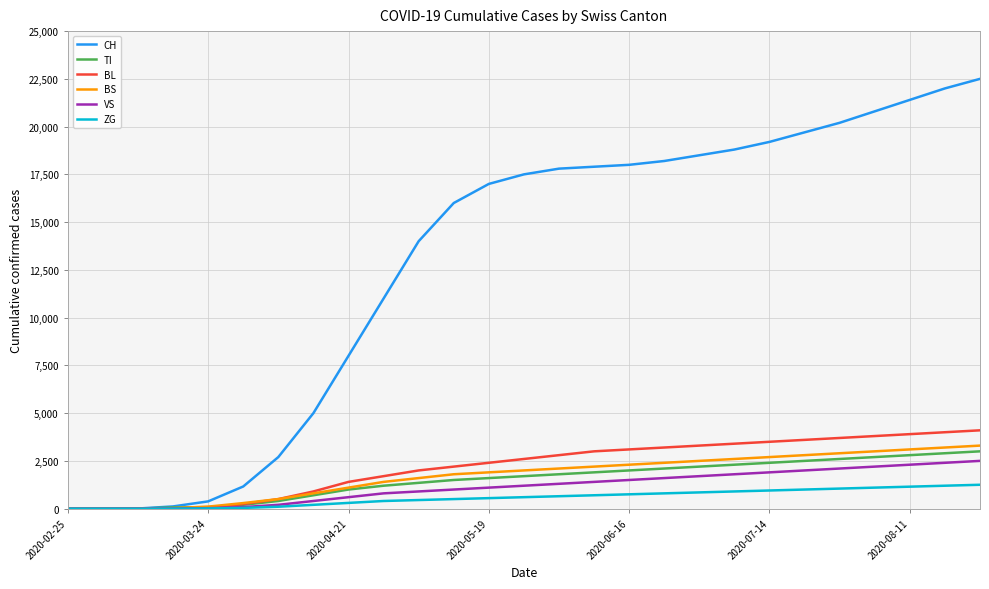

Which series has the largest range (max minus min)?

CH